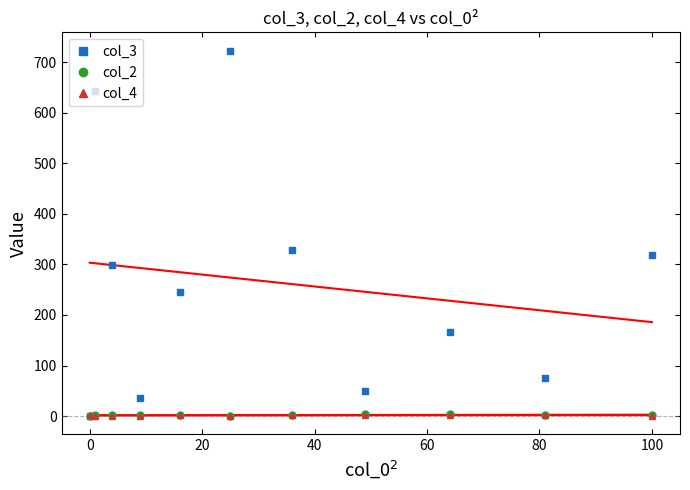

Reading right to left, extract all data points from this chart.

col_3: 318.0	76.0	166.7	49.5	328.5	723.0	245.0	36.0	298.0	643.2	1.0
col_2: 2.2	2.0	3.1	3.5	1.8	1.0	2.1	2.5	1.5	1.5	1.0
col_4: 1.0	3.0	1.4	1.5	2.0	1.0	1.7	1.0	1.0	0.8	2.0